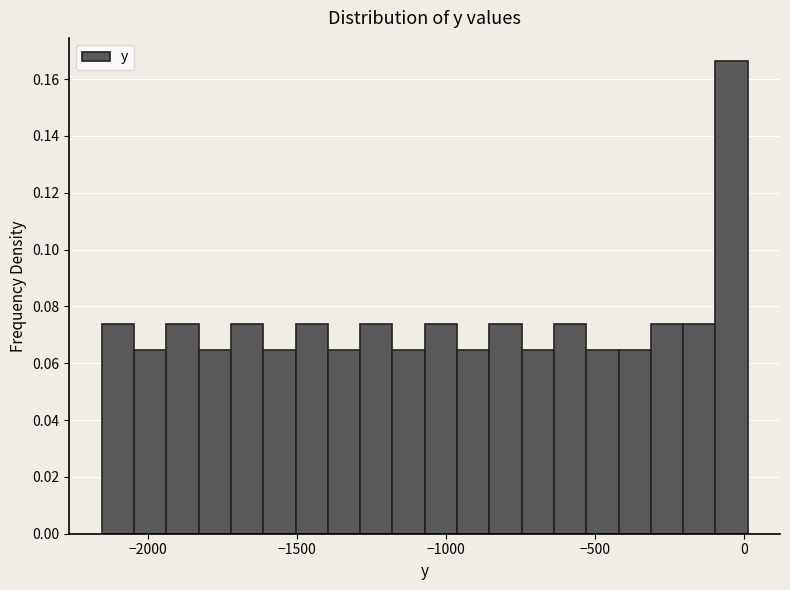

Around what value on the x-axis is the tallest bar? Give the approximate position of its centre, as read against the axis.

-50